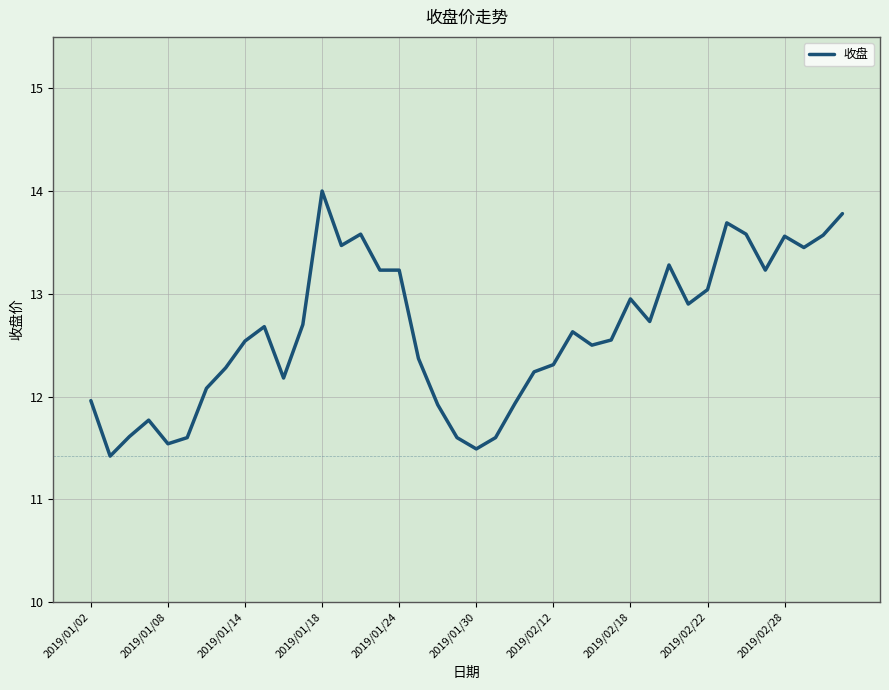

What is the minimum value shown in the chart?

11.4